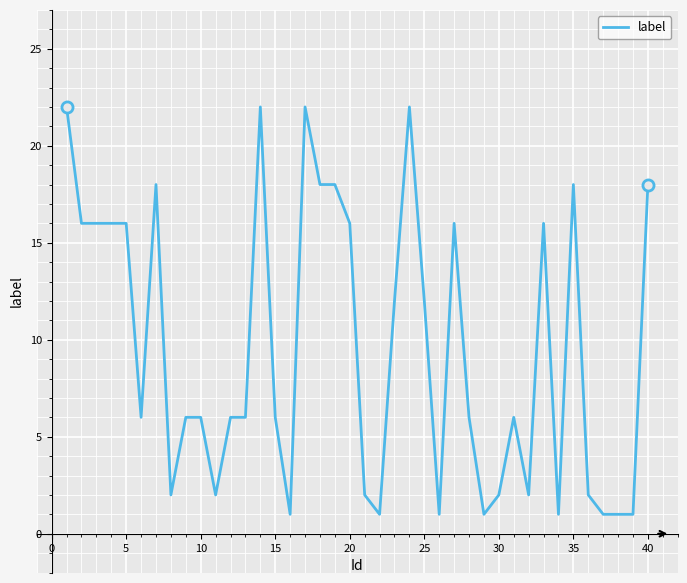

What is the greatest value displayed?

22